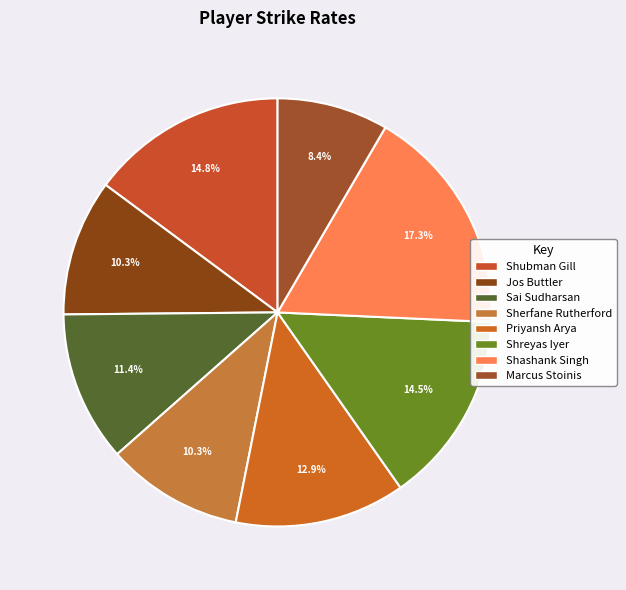

How many slices are in this pie chart?

8